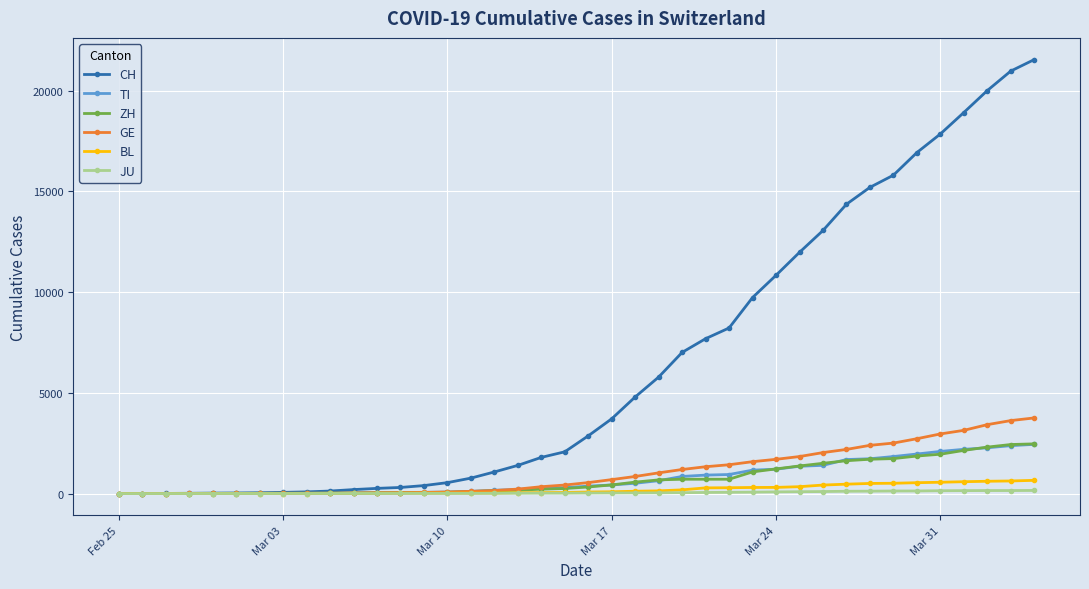

Which series has the widest spread of values?

CH